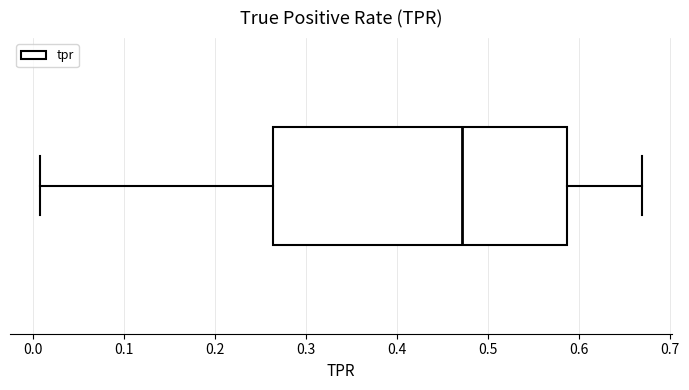

Transcribe this box plot: give where the median line is, the range the box spans, and where the two whiskers end, as read against the x-axis. The values are not printed on the chart, so give them approximately, as read against the axis.

median 0.47, box 0.26 to 0.59, whiskers 0.01 to 0.67